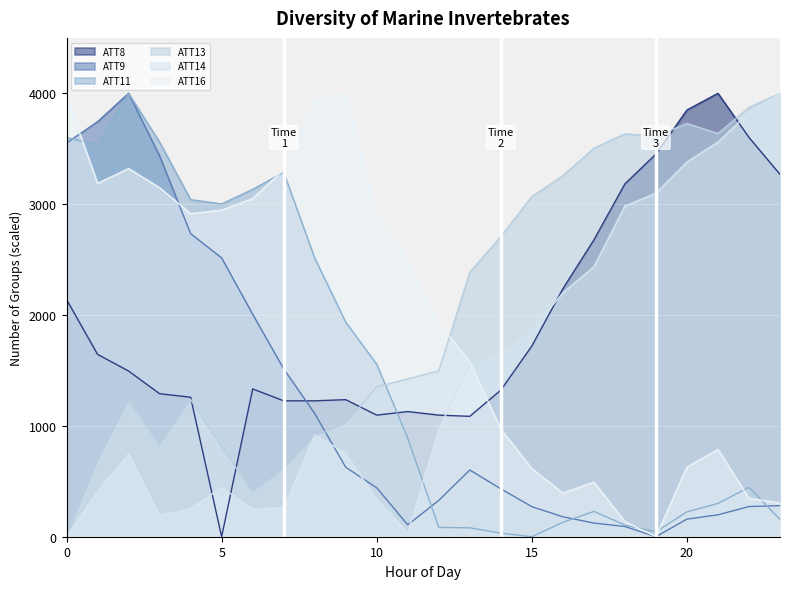

Reading left to right, extract all data points from this chart.

ATT8: 0=2139.8	1=1645.2	2=1494.6	3=1290.3	4=1258.1	5=0.0	6=1333.3	7=1225.8	8=1225.8	9=1236.6	10=1096.8	11=1129.0	12=1096.8	13=1086.0	14=1322.6	15=1720.4	16=2236.6	17=2677.4	18=3182.8	19=3451.6	20=3849.5	21=4000.0	22=3602.2	23=3268.8
ATT9: 0=3551.7	1=3744.1	2=4000.0	3=3434.7	4=2734.2	5=2515.1	6=2007.6	7=1514.4	8=1111.7	9=626.8	10=441.2	11=107.1	12=328.0	13=602.0	14=432.2	15=271.3	16=179.9	17=123.1	18=92.0	19=0.0	20=158.9	21=197.6	22=272.2	23=280.2
ATT11: 0=3600.7	1=3536.1	2=4000.0	3=3559.1	4=3040.5	5=3002.2	6=3133.4	7=3287.8	8=2514.8	9=1935.3	10=1555.3	11=888.6	12=83.5	13=80.3	14=32.3	15=0.0	16=129.8	17=228.2	18=105.1	19=43.8	20=224.5	21=300.1	22=445.4	23=155.4
ATT13: 0=0.0	1=678.6	2=1229.0	3=824.4	4=1237.5	5=813.1	6=403.4	7=611.5	8=907.4	9=1021.5	10=1350.9	11=1423.2	12=1495.8	13=2385.6	14=2708.9	15=3068.4	16=3256.3	17=3504.7	18=3634.6	19=3613.0	20=3727.7	21=3637.1	22=3872.7	23=4000.0
ATT14: 0=0.0	1=409.8	2=747.9	3=193.9	4=255.3	5=444.3	6=250.1	7=263.4	8=921.7	9=751.6	10=335.2	11=36.5	12=974.4	13=1547.2	14=1642.5	15=1866.8	16=2199.6	17=2436.2	18=2982.8	19=3098.5	20=3380.6	21=3560.3	22=3823.8	23=4000.0
ATT16: 0=3973.7	1=3187.7	2=3321.4	3=3148.9	4=2913.6	5=2946.4	6=3050.4	7=3311.1	8=3929.5	9=4000.0	10=2899.5	11=2485.5	12=1927.2	13=1578.7	14=970.7	15=615.1	16=393.5	17=492.8	18=136.8	19=0.0	20=628.7	21=787.9	22=347.0	23=304.7